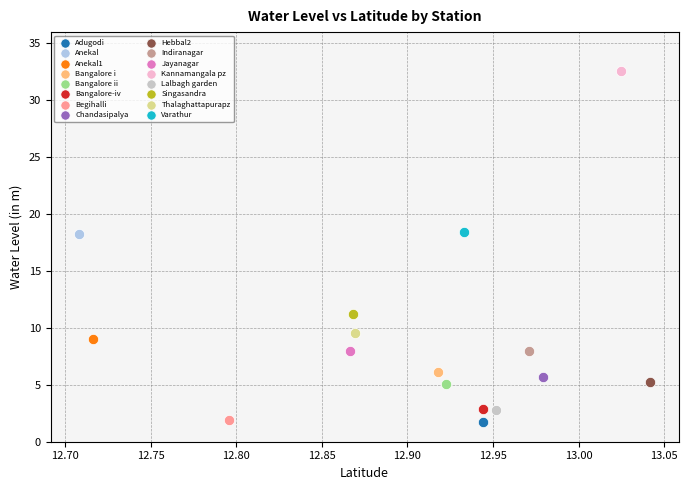

What are all the series names shown in the legend?

Adugodi, Anekal, Anekal1, Bangalore i, Bangalore ii, Bangalore-iv, Begihalli, Chandasipalya, Hebbal2, Indiranagar, Jayanagar, Kannamangala pz, Lalbagh garden, Singasandra, Thalaghattapurapz, Varathur